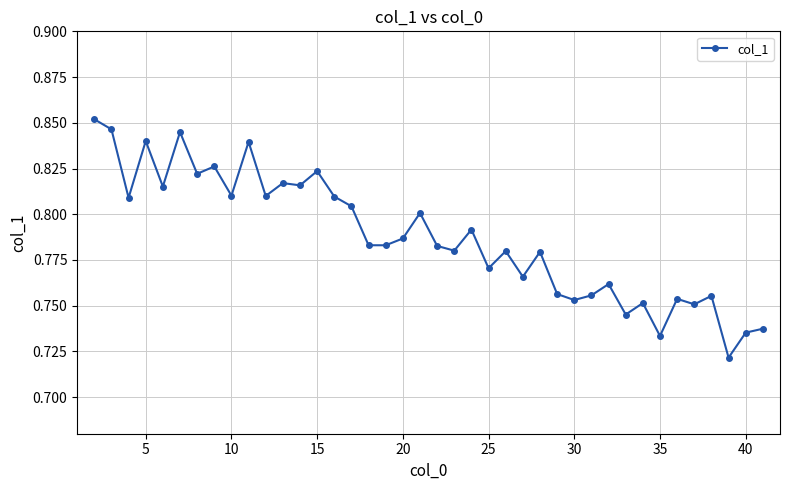

What is the sum of all values?

31.5